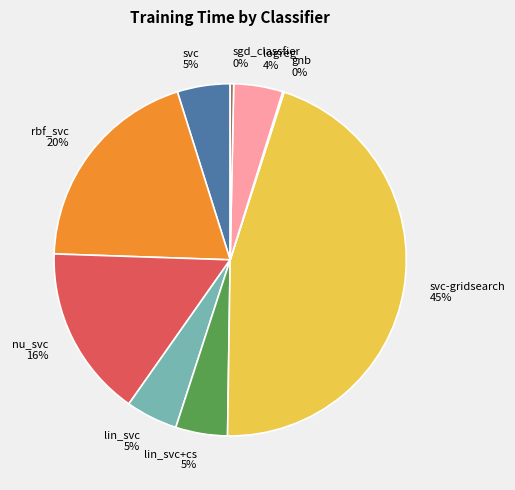

What is the largest slice in the pie chart?

svc-gridsearch